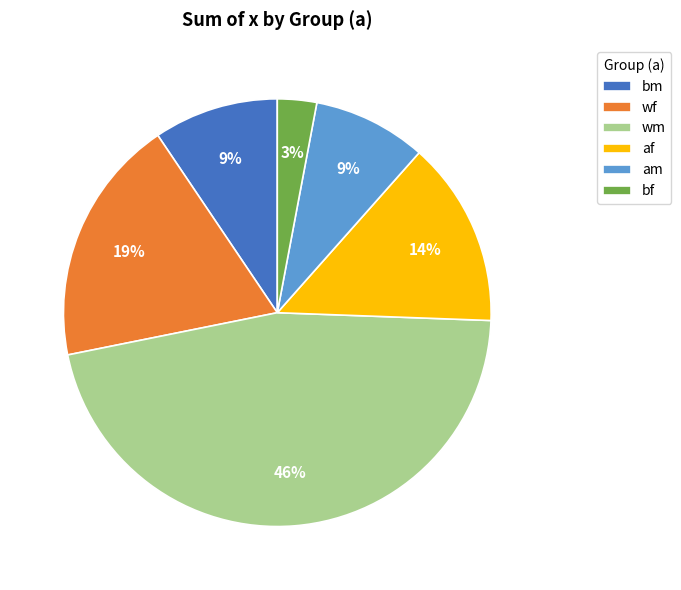

Count the number of slices in the pie.

6